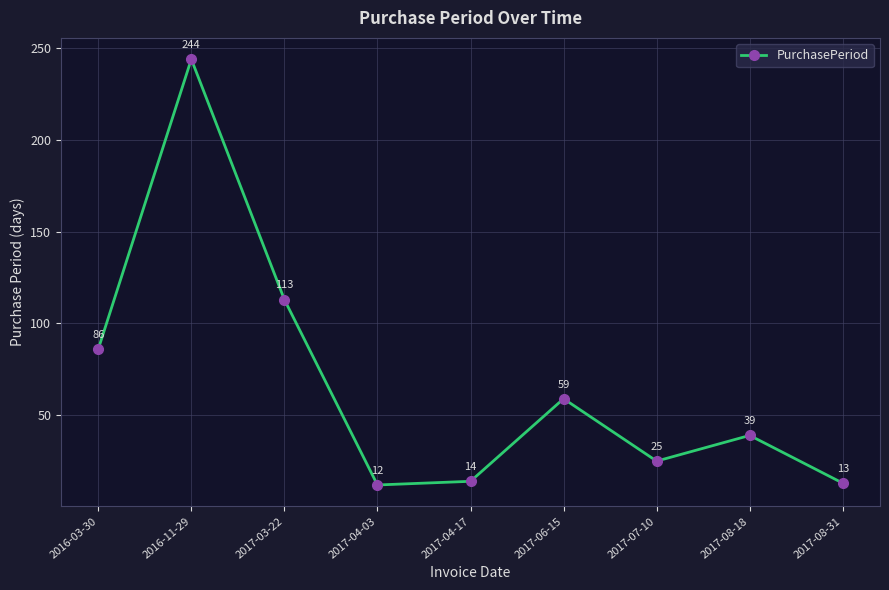

How many series are shown in this chart?

1